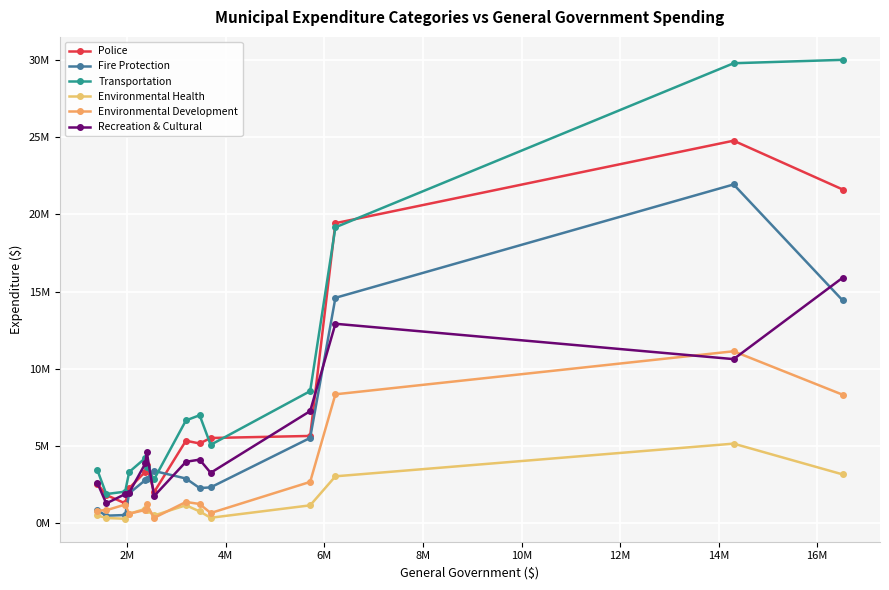

Which series has the largest total across all categories?

Transportation